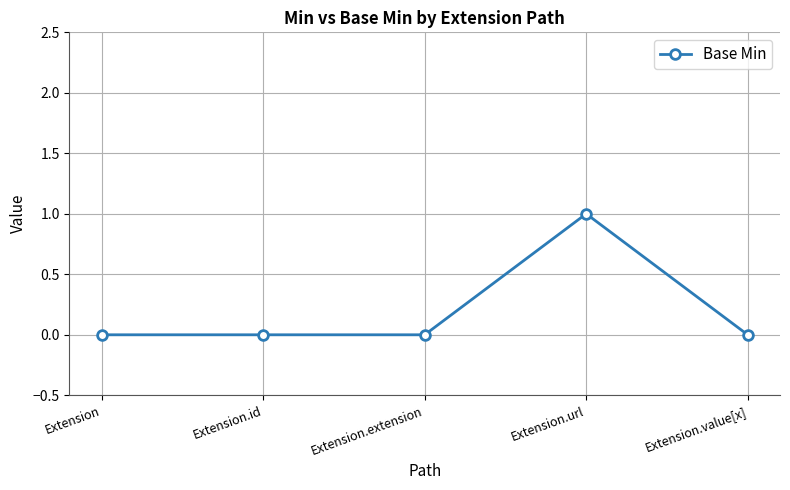

Which has a higher value, Extension.url or Extension?

Extension.url